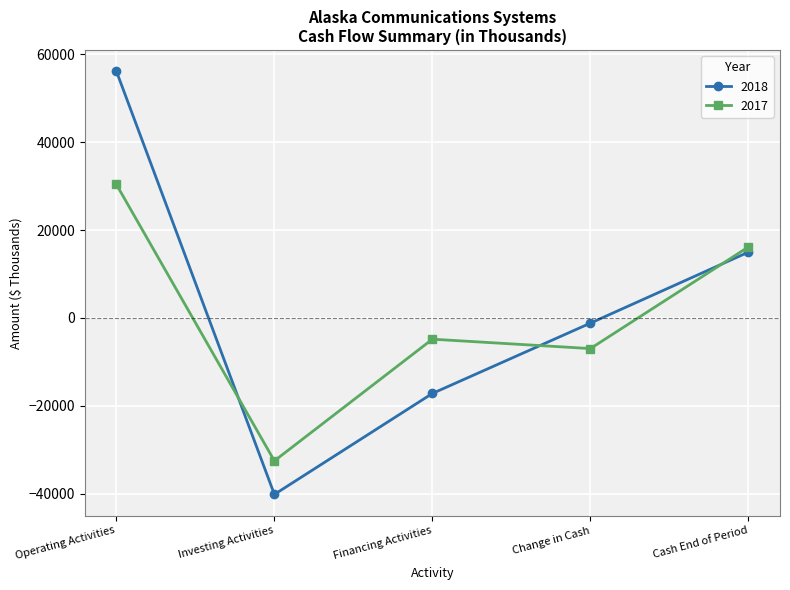

What position from the left is Cash End of Period?

5